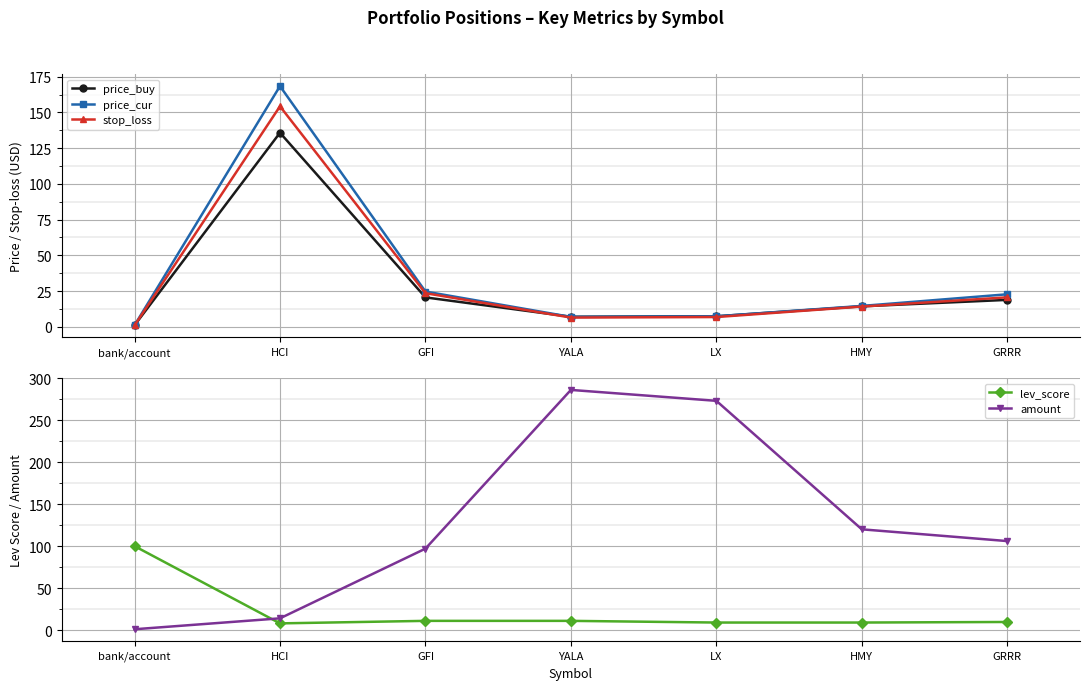

How many times do price_cur and price_buy cross each other?

2